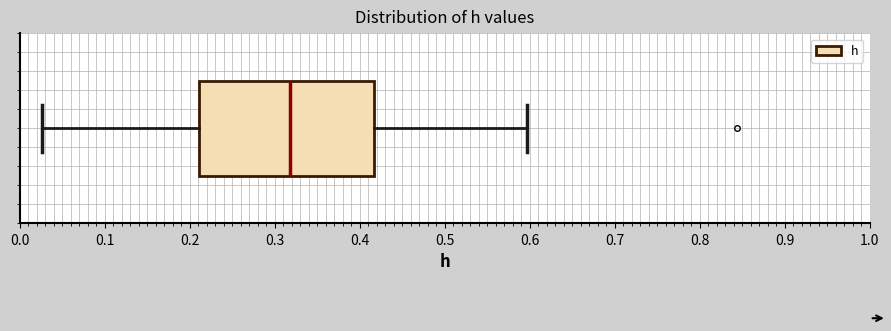

Read this box plot against the x-axis: the position of the median line, the range covered by the box, and the ends of both whiskers. The values are not printed on the chart, so give them approximately, as read against the axis.

median 0.32, box 0.21 to 0.42, whiskers 0.03 to 0.60